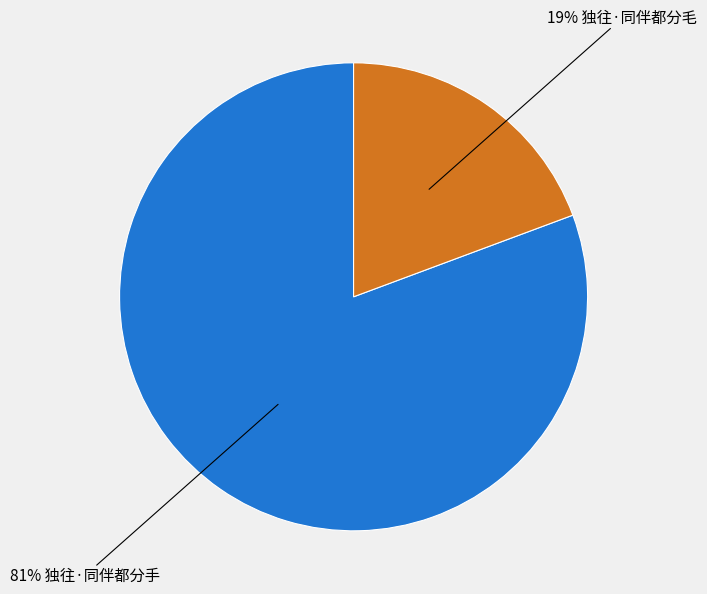

How many segments does this pie chart have?

2